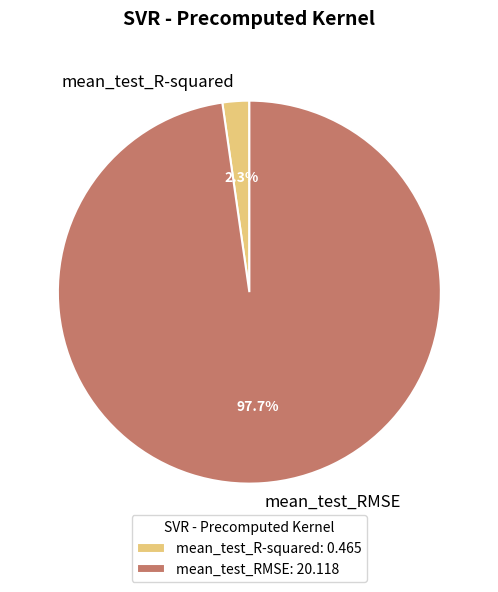

The mean_test_RMSE slice represents 98% of the pie. True or false?

True